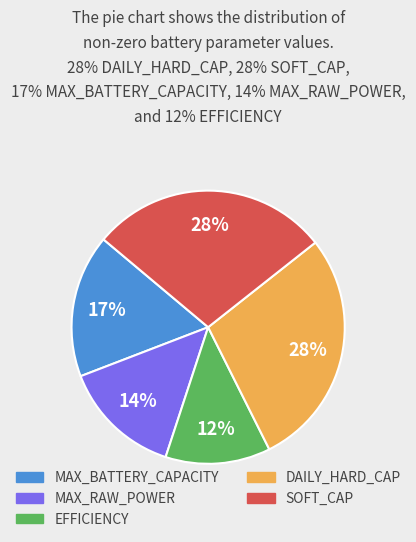

Does any single category account for the majority?

No